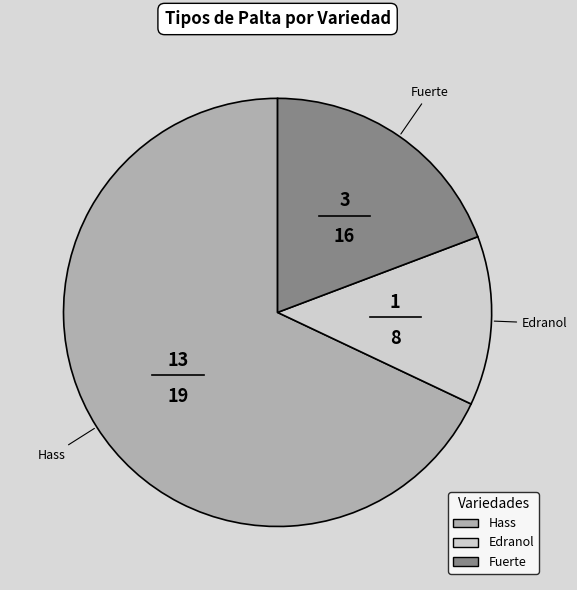

True or false: Hass accounts for 77% of the total.

False